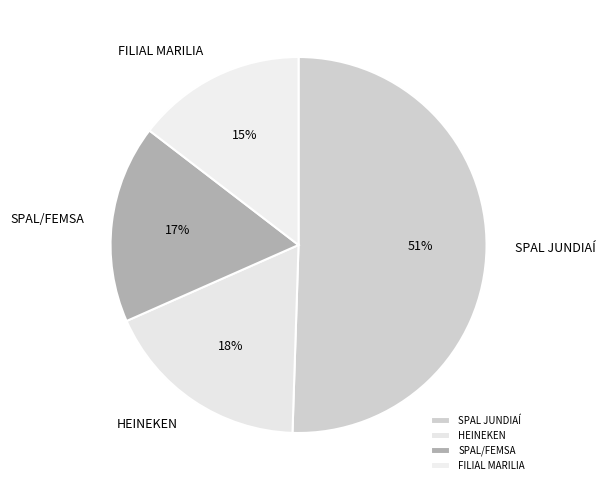

What is the majority slice?

SPAL JUNDIAÍ